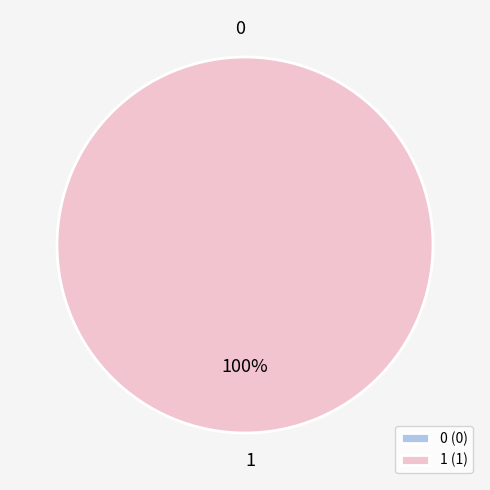

Which slice is the largest?

1